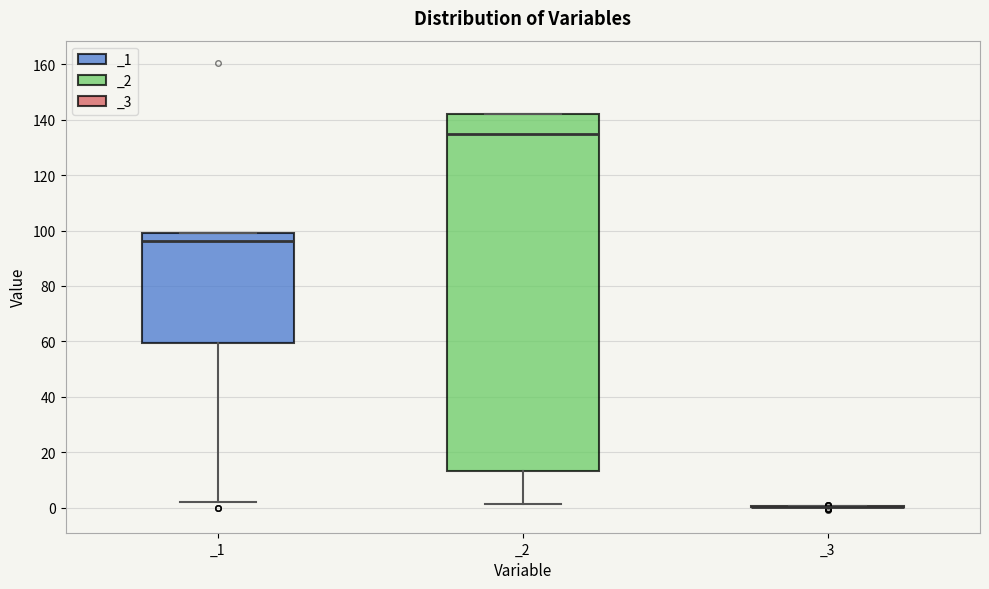

Reading left to right, read every box against the y-axis: the position of its median line, the range the box covers, and the ends of its whiskers. The values are not printed on the chart, so give them approximately, as read against the axis.

_1: median 96, box 60 to 100, whiskers 2 to 100
_2: median 136, box 14 to 142, whiskers 2 to 142
_3: box collapsed to a line at 0, whiskers 0 to 0